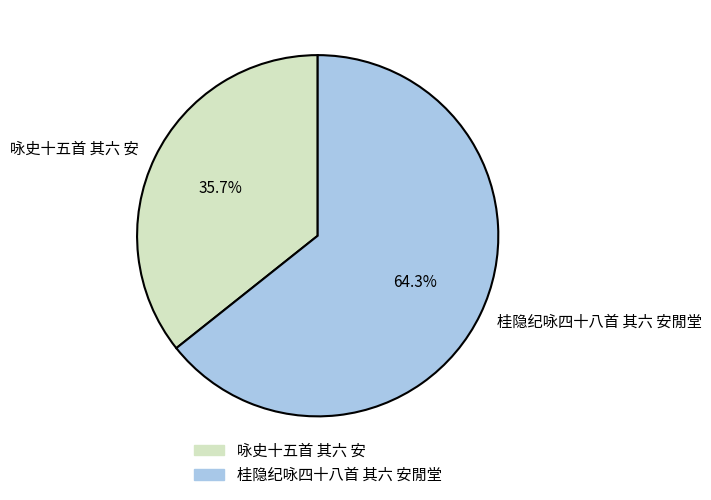

How much of the chart is everything except 咏史十五首 其六 安?

64.3%